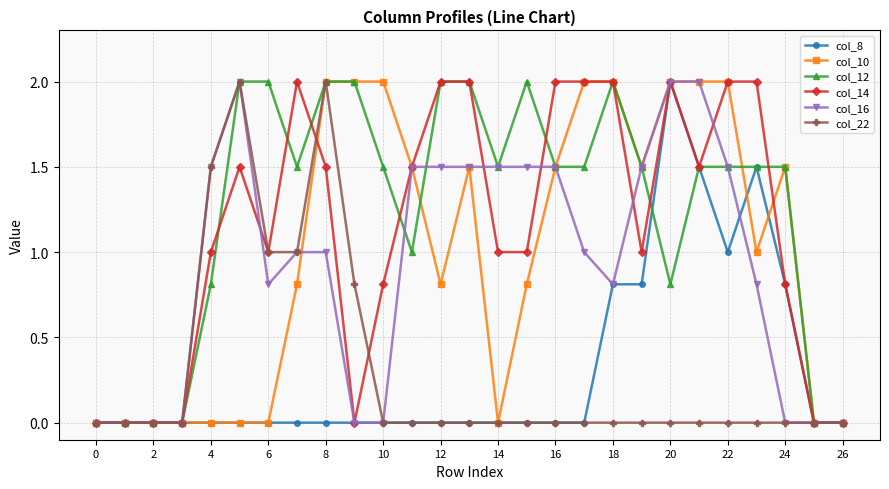

Reading left to right, what are all the values shown in this chart?

col_8: 0.0	0.0	0.0	0.0	0.0	0.0	0.0	0.0	0.0	0.0	0.0	0.0	0.0	0.0	0.0	0.0	0.0	0.0	0.8	0.8	2.0	1.5	1.0	1.5	0.8	0.0	0.0
col_10: 0.0	0.0	0.0	0.0	0.0	0.0	0.0	0.8	2.0	2.0	2.0	1.5	0.8	1.5	0.0	0.8	1.5	2.0	2.0	1.5	2.0	2.0	2.0	1.0	1.5	0.0	0.0
col_12: 0.0	0.0	0.0	0.0	0.8	2.0	2.0	1.5	2.0	2.0	1.5	1.0	2.0	2.0	1.5	2.0	1.5	1.5	2.0	1.5	0.8	1.5	1.5	1.5	1.5	0.0	0.0
col_14: 0.0	0.0	0.0	0.0	1.0	1.5	1.0	2.0	1.5	0.0	0.8	1.5	2.0	2.0	1.0	1.0	2.0	2.0	2.0	1.0	2.0	1.5	2.0	2.0	0.8	0.0	0.0
col_16: 0.0	0.0	0.0	0.0	1.5	2.0	0.8	1.0	1.0	0.0	0.0	1.5	1.5	1.5	1.5	1.5	1.5	1.0	0.8	1.5	2.0	2.0	1.5	0.8	0.0	0.0	0.0
col_22: 0.0	0.0	0.0	0.0	1.5	2.0	1.0	1.0	2.0	0.8	0.0	0.0	0.0	0.0	0.0	0.0	0.0	0.0	0.0	0.0	0.0	0.0	0.0	0.0	0.0	0.0	0.0